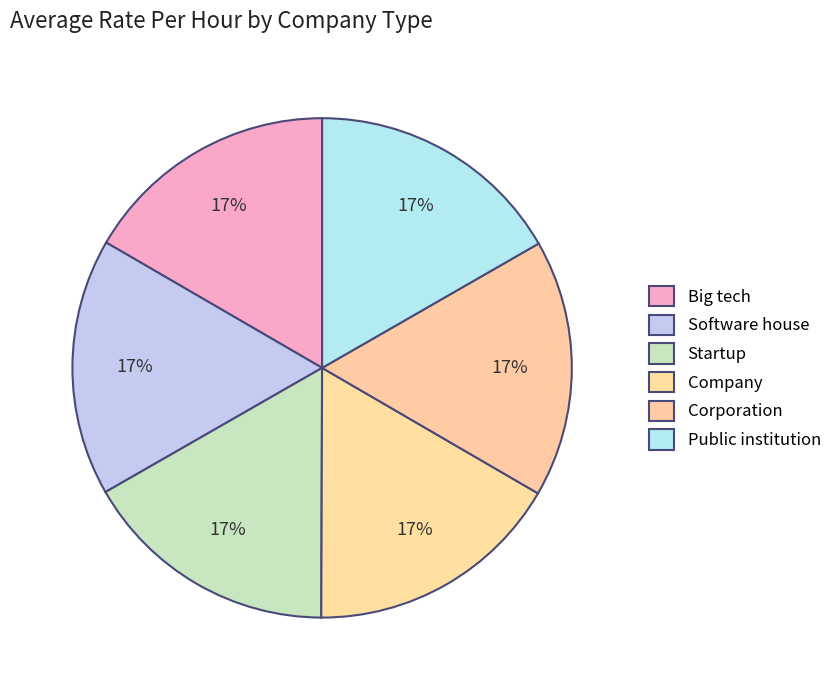

What portion of the pie excludes Startup?

83.3%